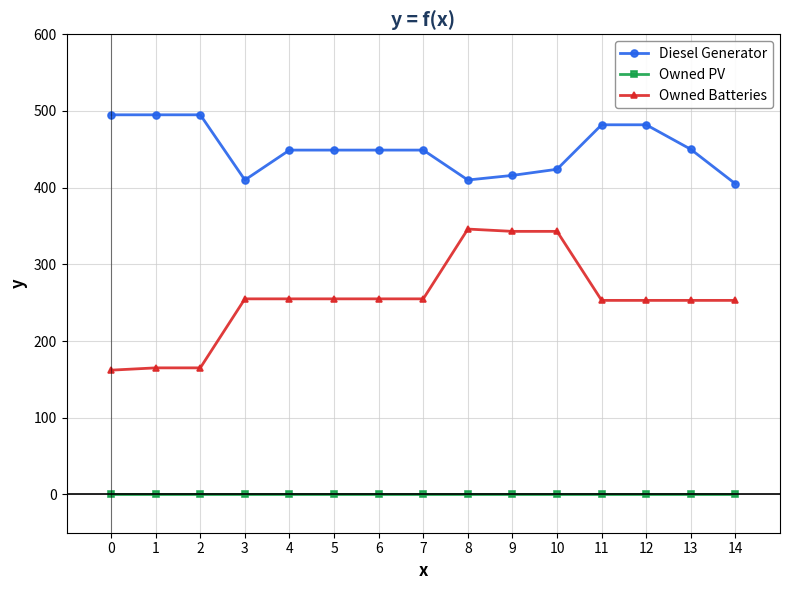

What is the value of the Diesel Generator point at the 9th from the left?

410